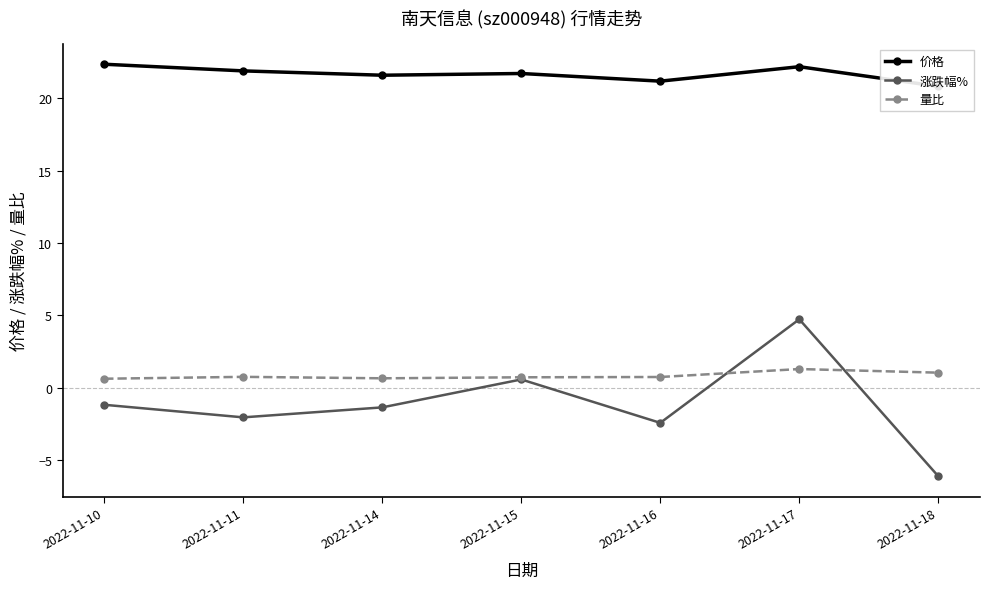

Reading left to right, what are all the values shown in this chart?

价格: 22.4	21.9	21.6	21.7	21.2	22.2	20.8
涨跌幅%: -1.2	-2.1	-1.4	0.6	-2.4	4.7	-6.1
量比: 0.6	0.7	0.6	0.7	0.7	1.3	1.0